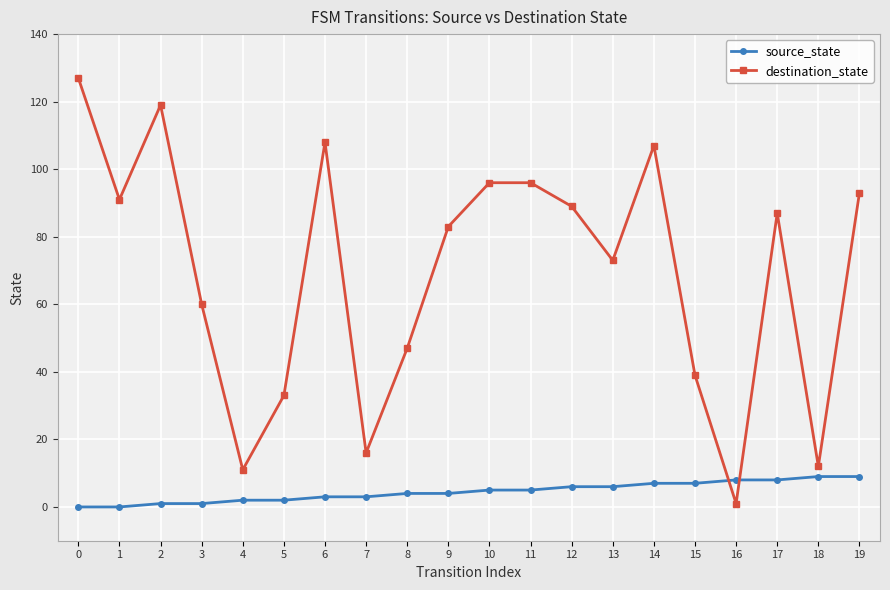

What are all the series names shown in the legend?

source_state, destination_state